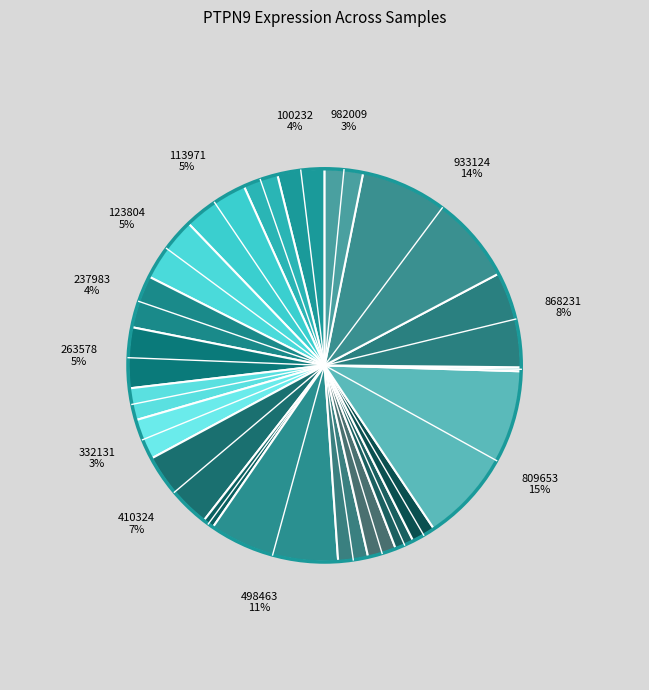

Which slice is the largest?

809653